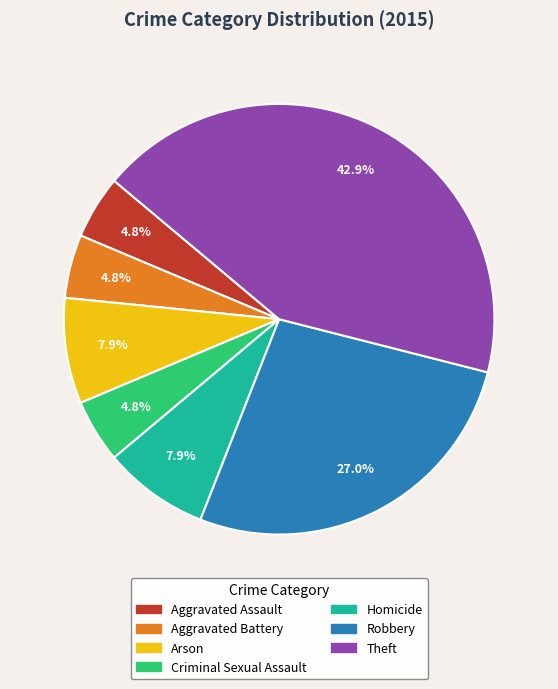

Approximately how many times larger is the value at Aggravated Assault compared to Criminal Sexual Assault?

1.0